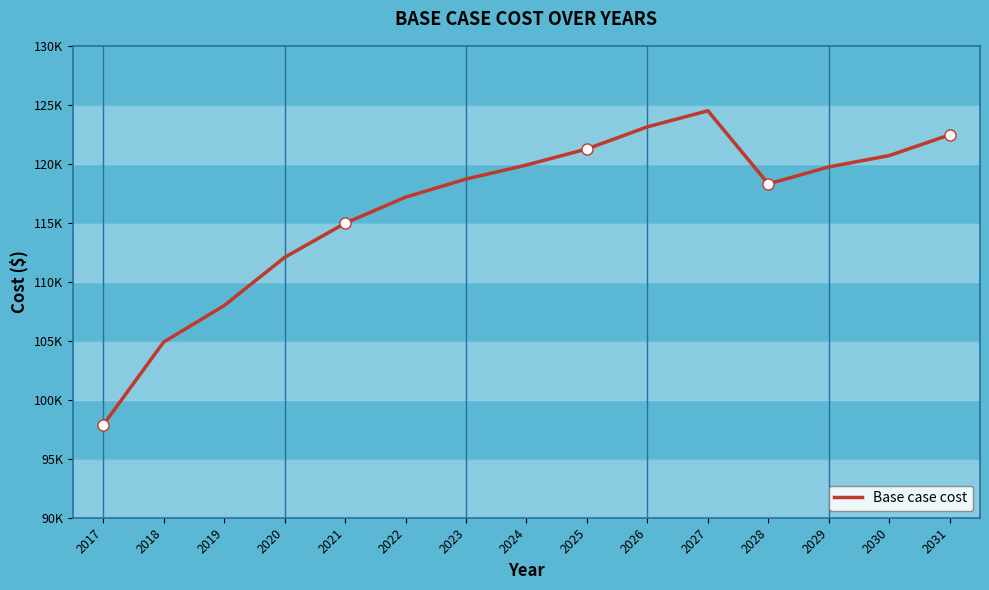

Does the chart display data point markers on the line(s)?

No